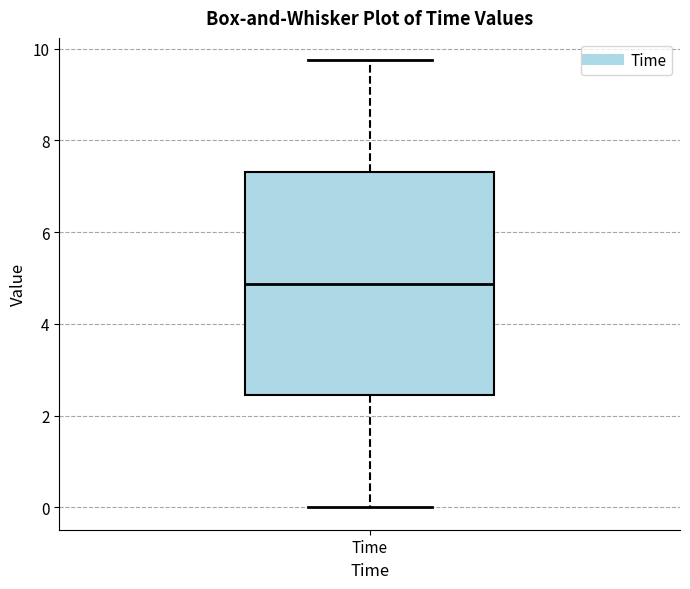

Where does the lower whisker of the box for Time end on the y-axis? The values are not printed on the chart, so give them approximately, as read against the axis.

0.0